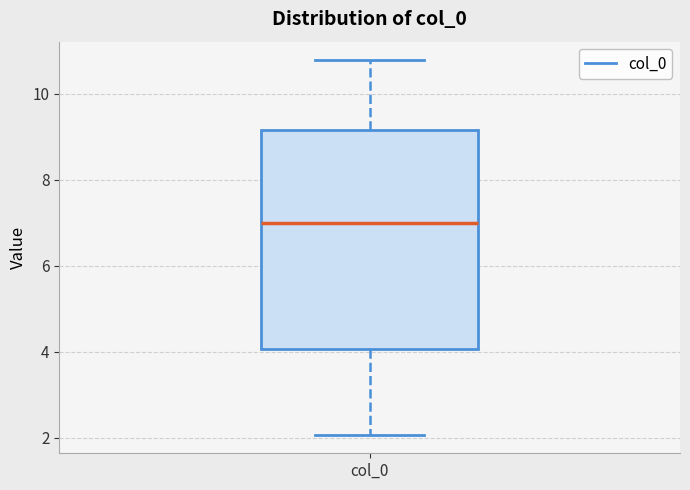

Transcribe this box plot: give where the median line is, the range the box spans, and where the two whiskers end, as read against the y-axis. The values are not printed on the chart, so give them approximately, as read against the axis.

median 7.0, box 4.0 to 9.2, whiskers 2.0 to 10.8